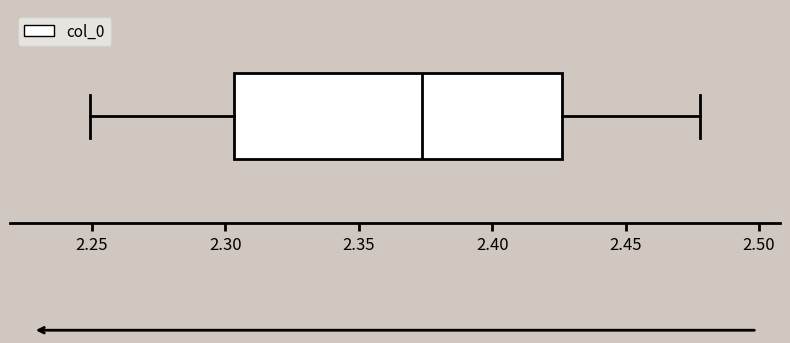

Read this box plot against the x-axis: the position of the median line, the range covered by the box, and the ends of both whiskers. The values are not printed on the chart, so give them approximately, as read against the axis.

median 2.375, box 2.305 to 2.425, whiskers 2.250 to 2.480